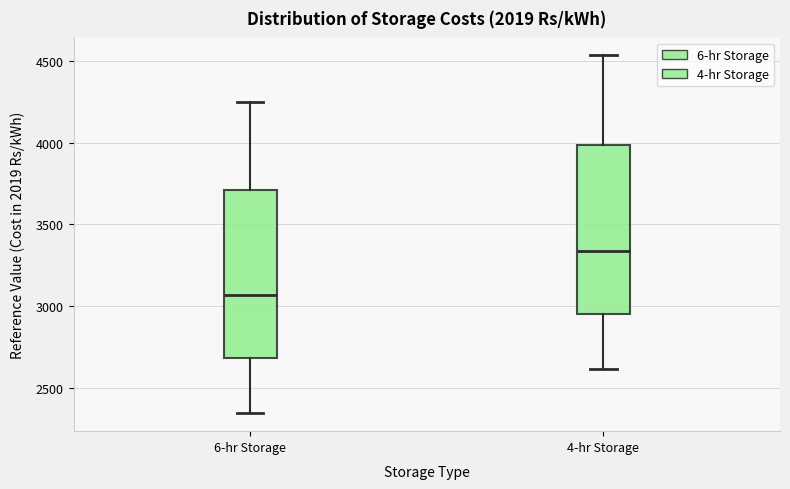

Reading left to right, transcribe this box plot: for each box, give where its median line is, the range the box spans, and where its two whiskers end, as read against the y-axis. The values are not printed on the chart, so give them approximately, as read against the axis.

6-hr Storage: median 3050, box 2700 to 3700, whiskers 2350 to 4250
4-hr Storage: median 3350, box 2950 to 4000, whiskers 2600 to 4550